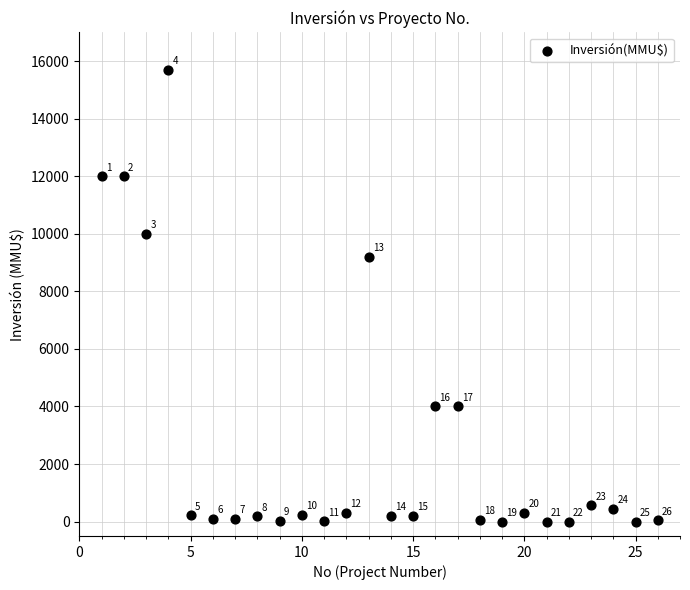

What is the range of Y values (max minus min)?

15695